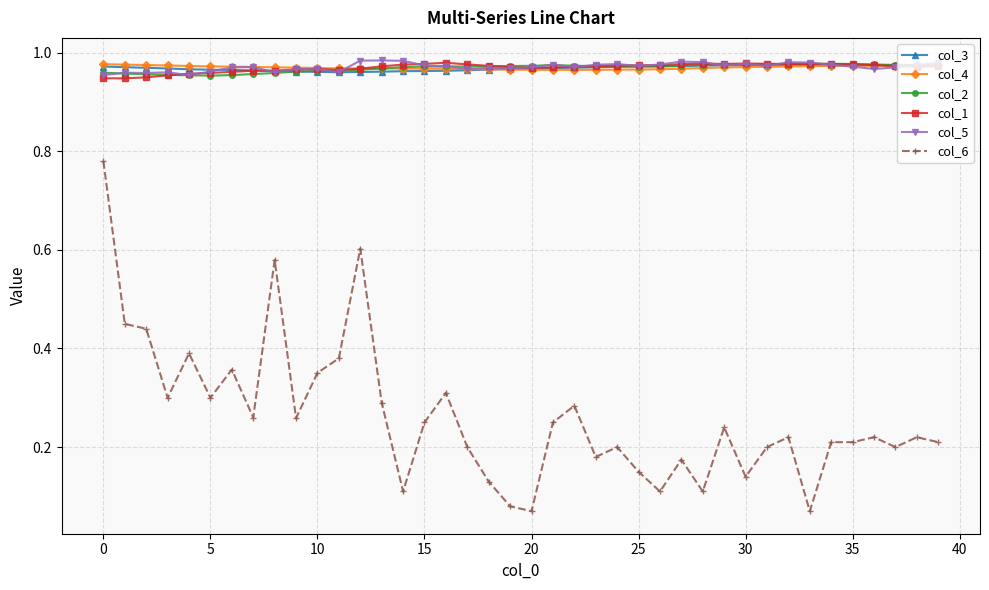

Does the chart display data point markers on the line(s)?

Yes